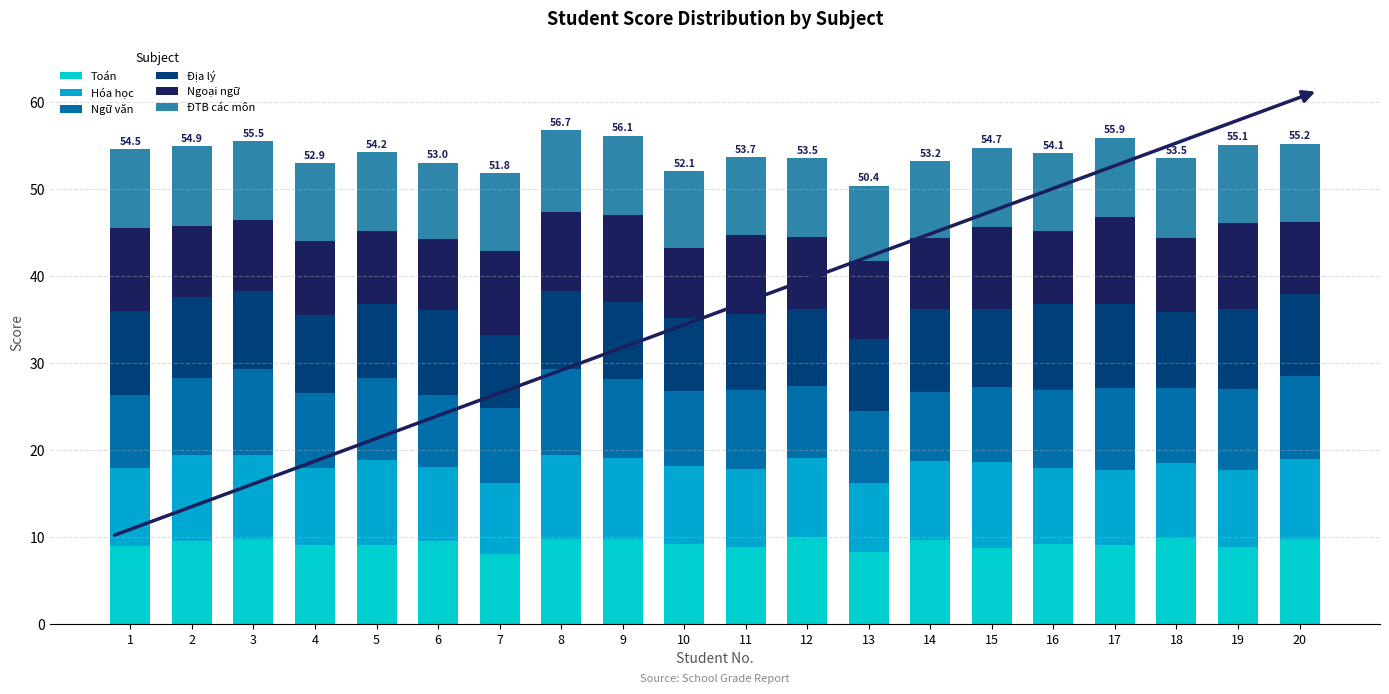

Between 4 and 15, which series saw the biggest shift?

Hóa học